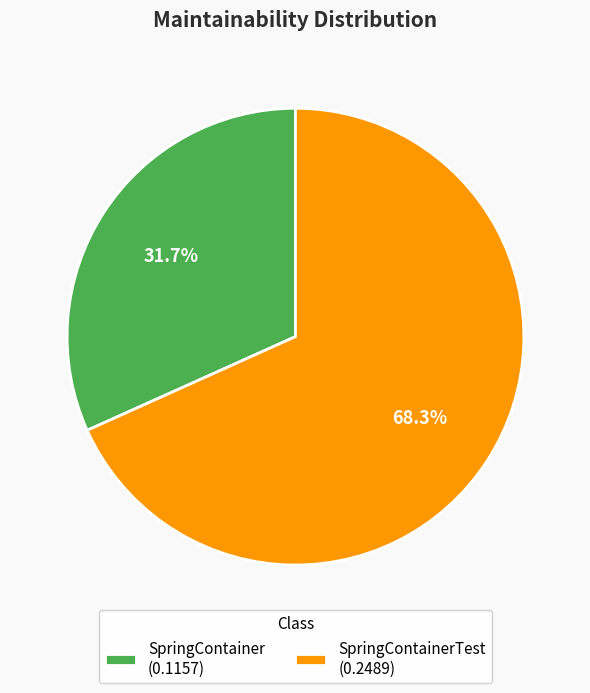

What is the majority slice?

SpringContainerTest (0.2489)